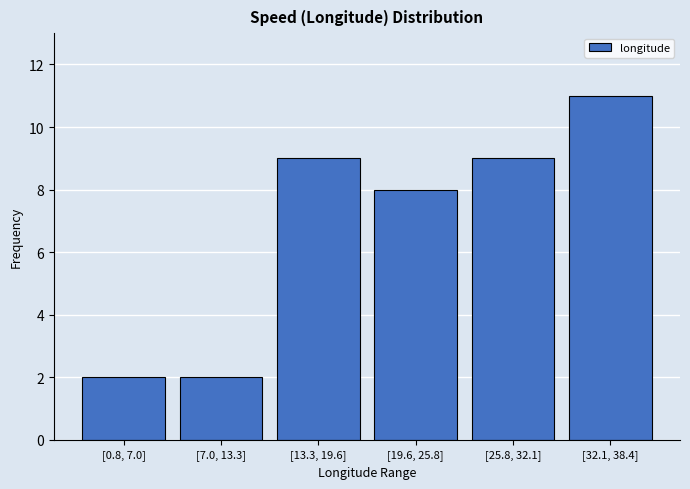

Reading right to left, extract all data points from this chart.

11	9	8	9	2	2